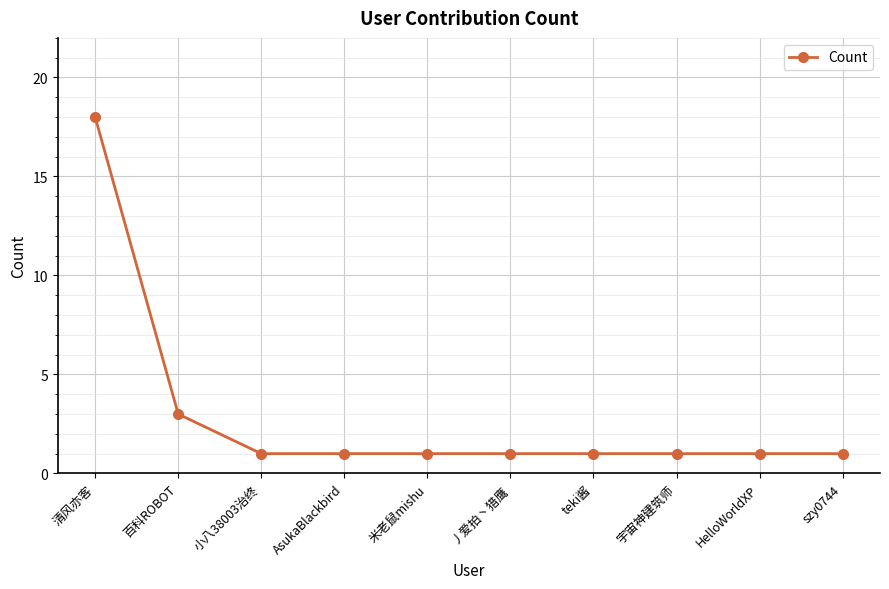

What is the maximum value shown in the chart?

18